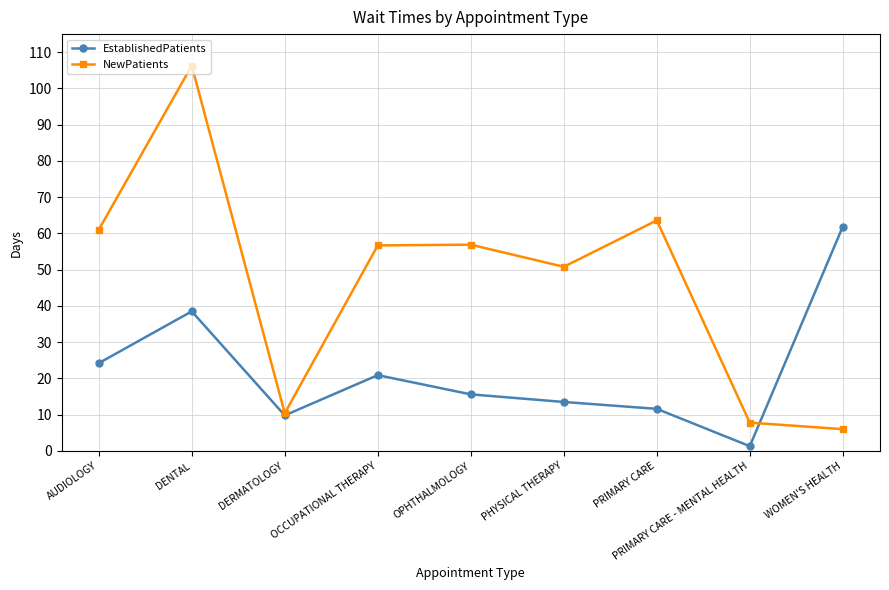

What is the approximate value of EstablishedPatients at DENTAL?

38.5